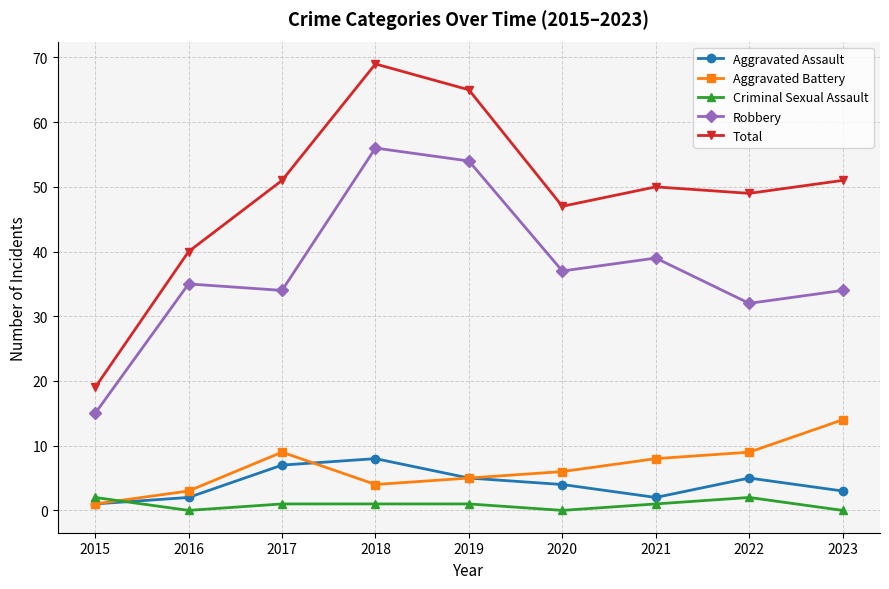

Which series has the largest total across all categories?

Total